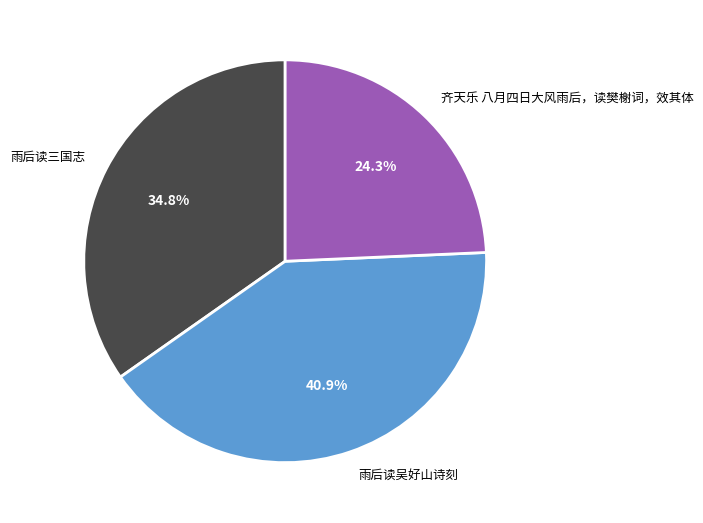

Which slice is the smallest?

齐天乐 八月四日大风雨后，读樊榭词，效其体